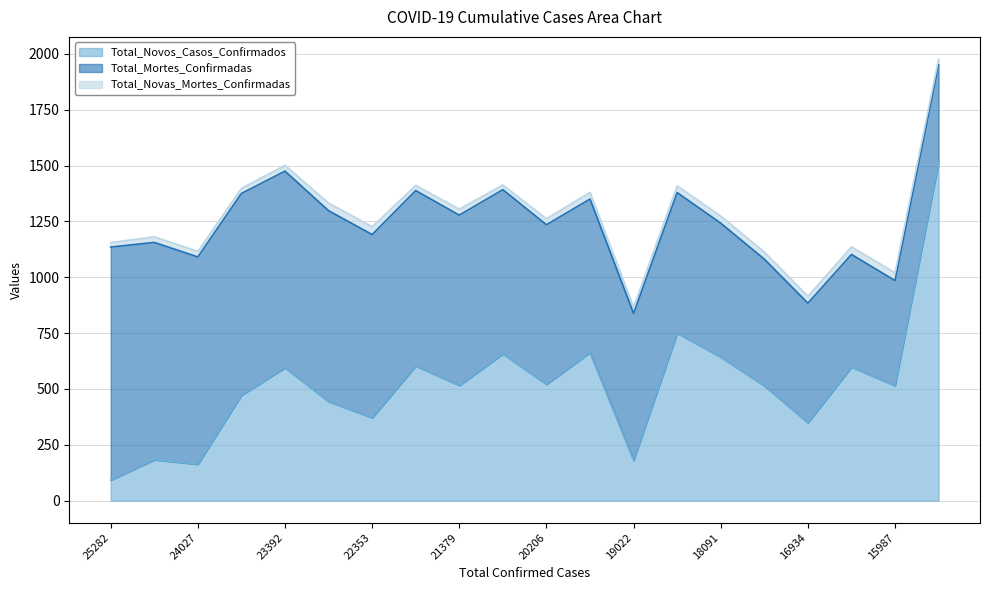

Does the chart have visible grid lines?

Yes